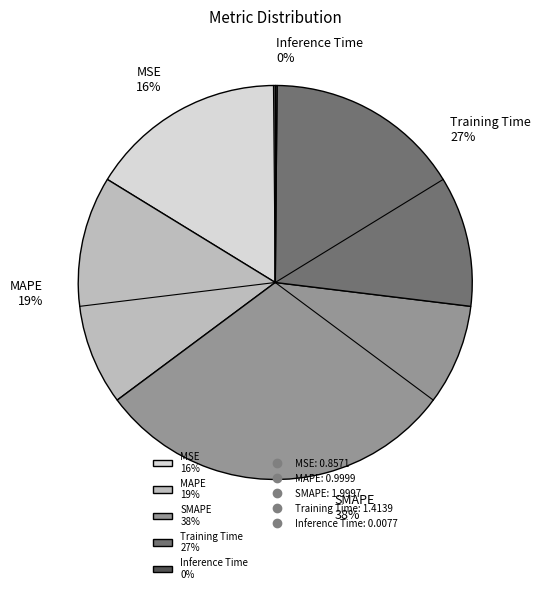

Which category has the biggest portion of the pie?

SMAPE